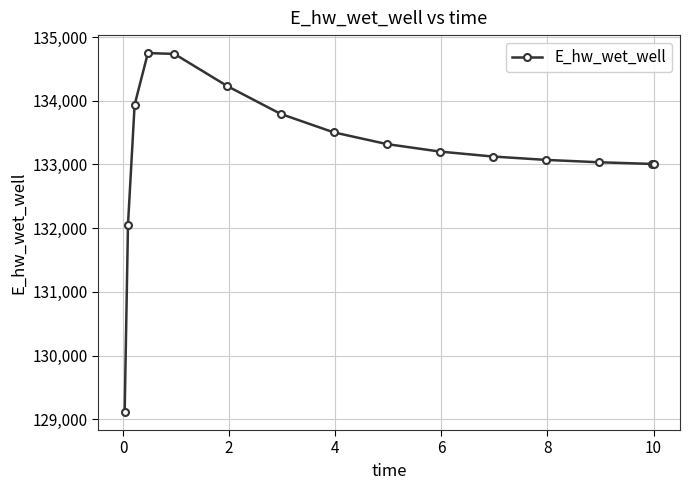

What is the difference between the second highest and minimum values?

5619.8